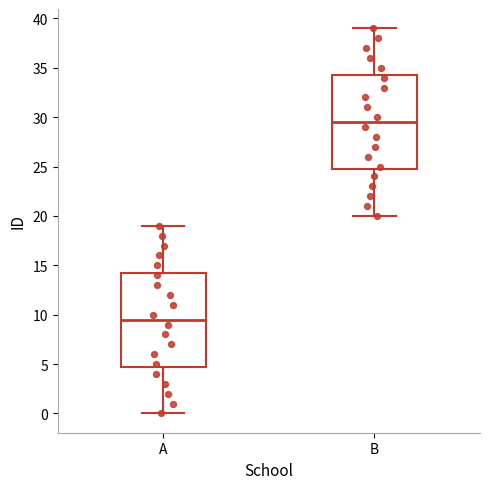

Reading left to right, read every box against the y-axis: the position of its median line, the range the box covers, and the ends of its whiskers. The values are not printed on the chart, so give them approximately, as read against the axis.

A: median 9.5, box 5.0 to 14.5, whiskers 0.0 to 19.0
B: median 29.5, box 25.0 to 34.5, whiskers 20.0 to 39.0